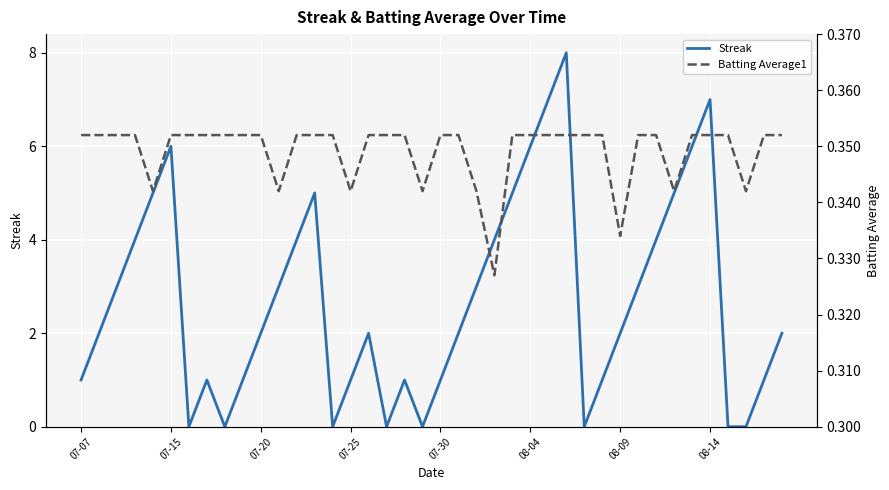

The Streak series shows 10 at 08-04. True or false?

False